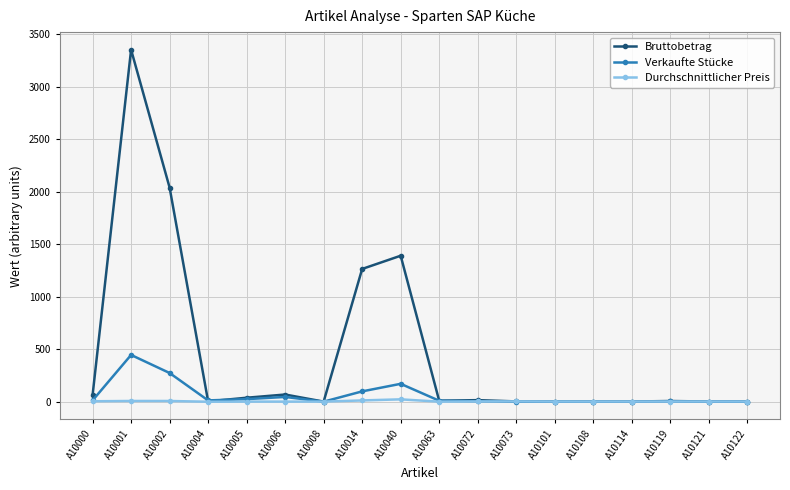

Is it true that Durchschnittlicher Preis equals 2.4 at A10119?

True